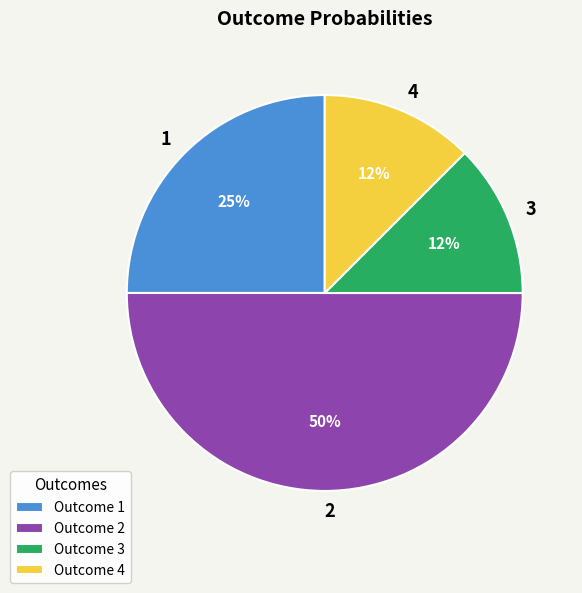

Combined, do 3 and 2 account for over 50%?

Yes